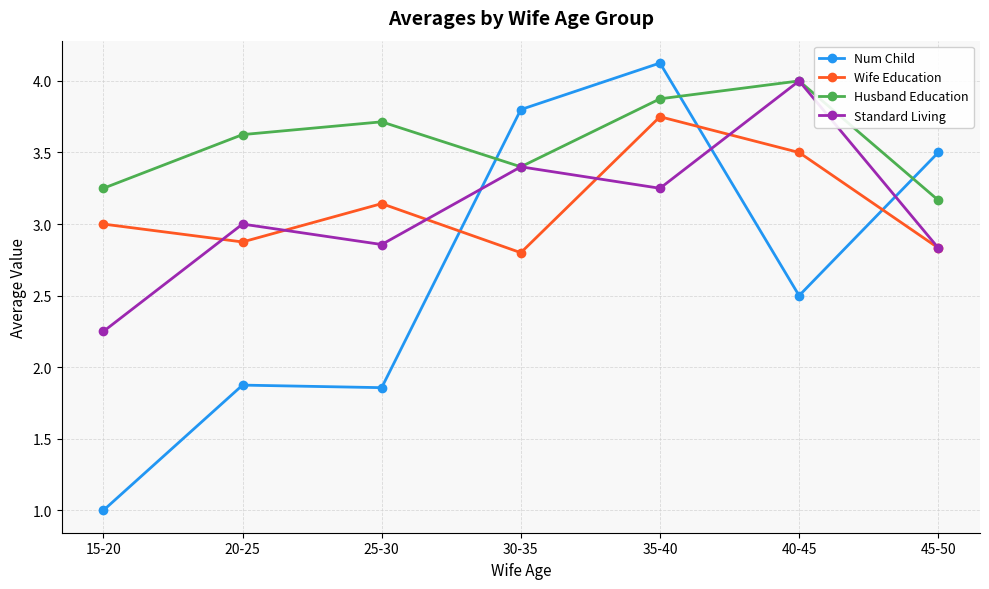

Rank the series at 15-20 from highest to lowest value.

Husband Education, Wife Education, Standard Living, Num Child